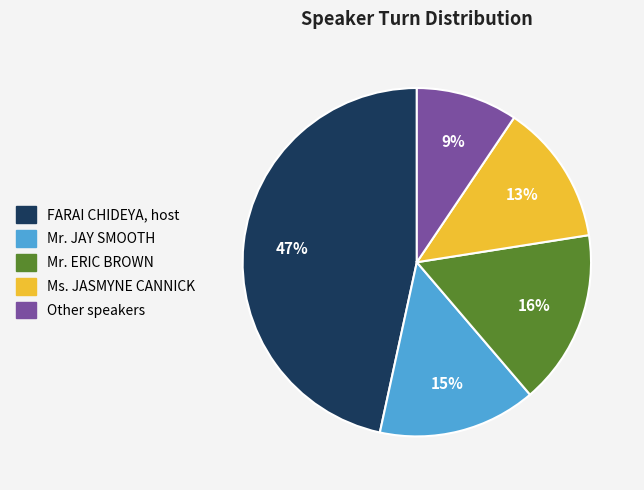

Does Ms. JASMYNE CANNICK represent more than half of the total?

No